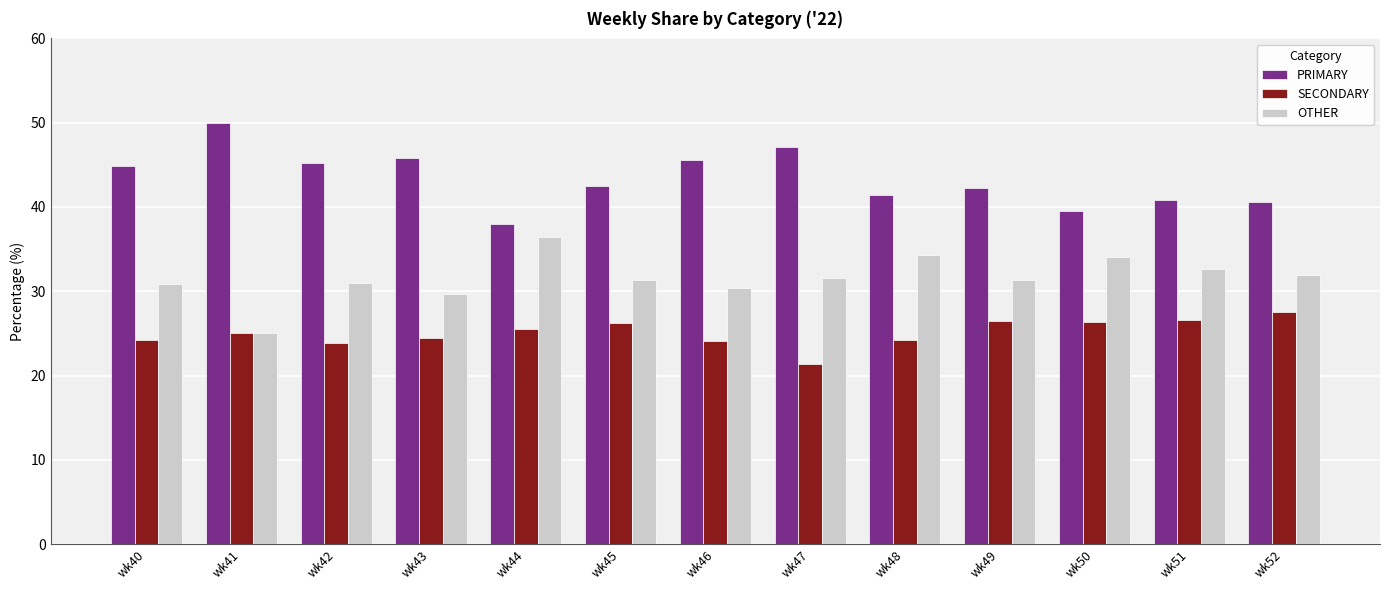

What is the difference between the OTHER values at wk41 and wk42?

6.0